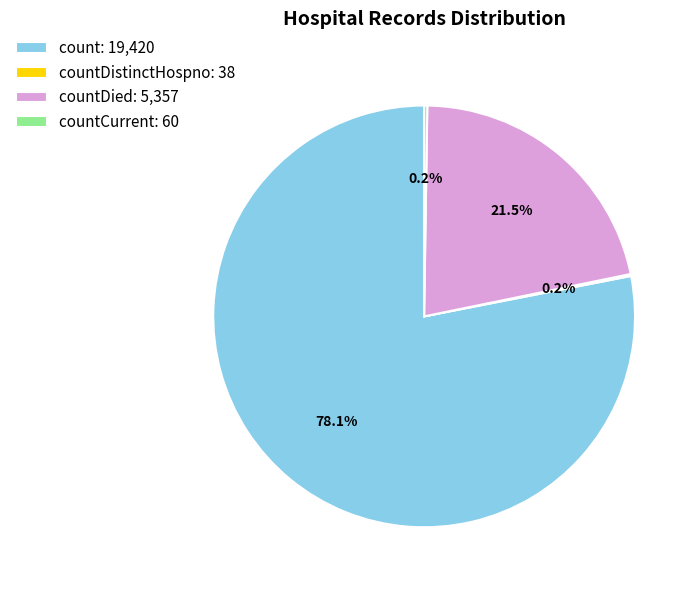

What percentage is NOT represented by countDied: 5,357?

78.5%